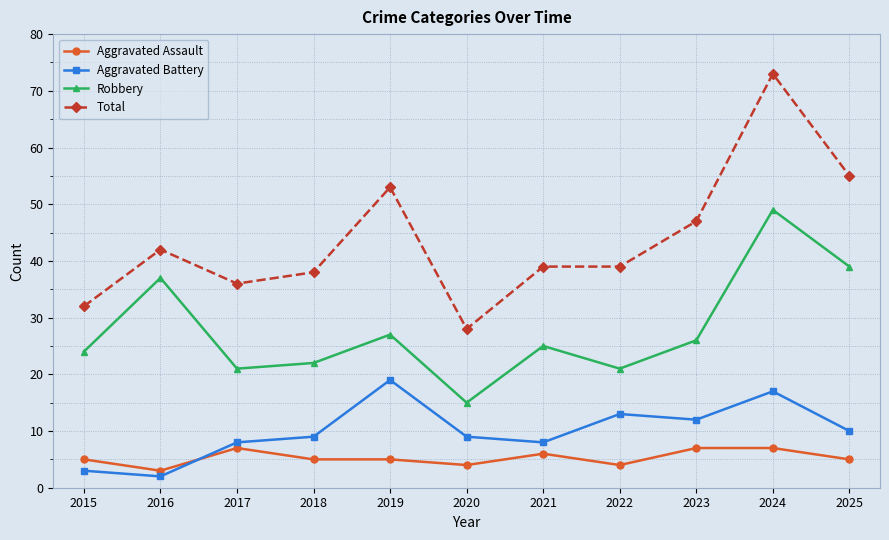

How many distinct data groups are displayed?

4